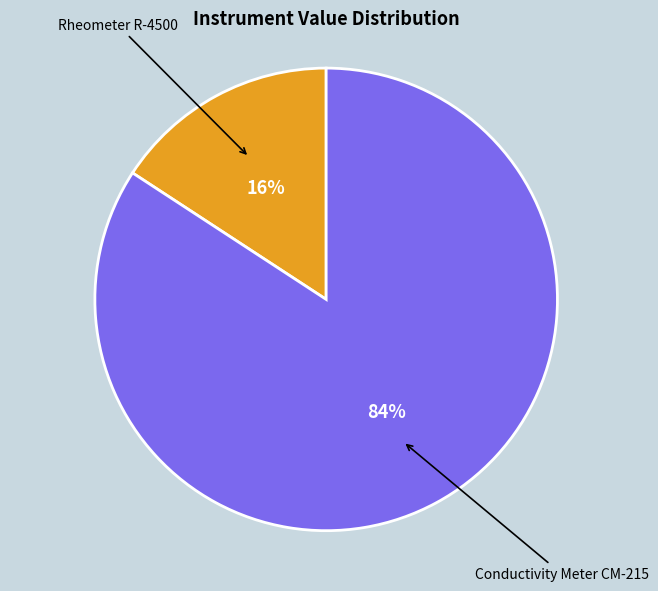

Which slice is the smallest?

Rheometer R-4500